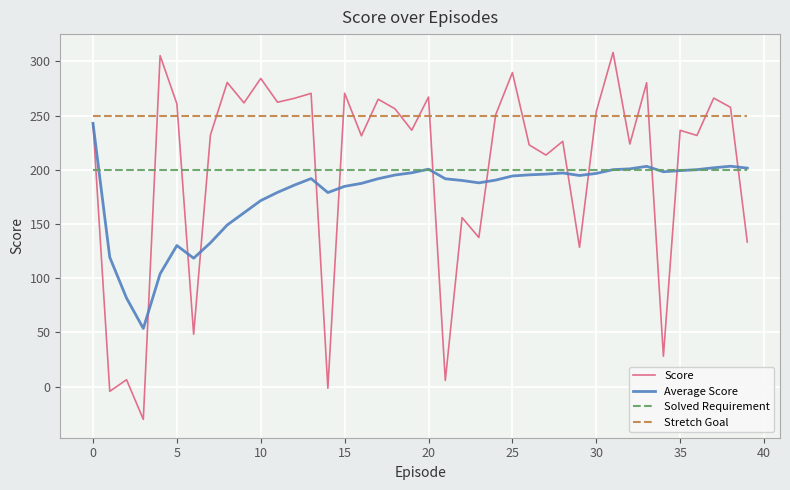

Which series has the largest total across all categories?

Stretch Goal